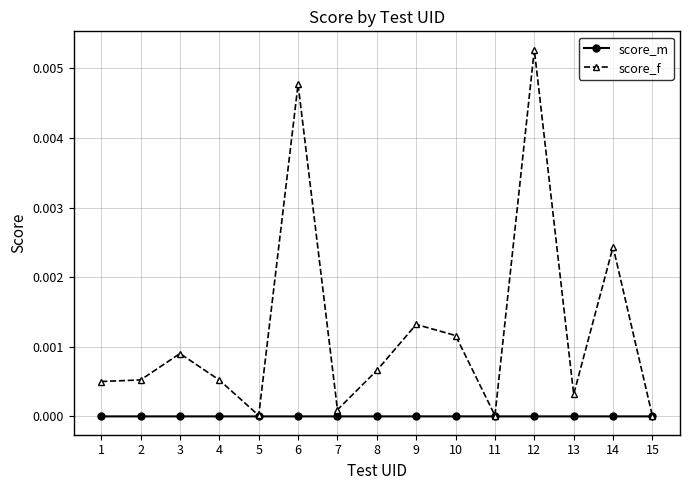

How many series are shown in this chart?

2